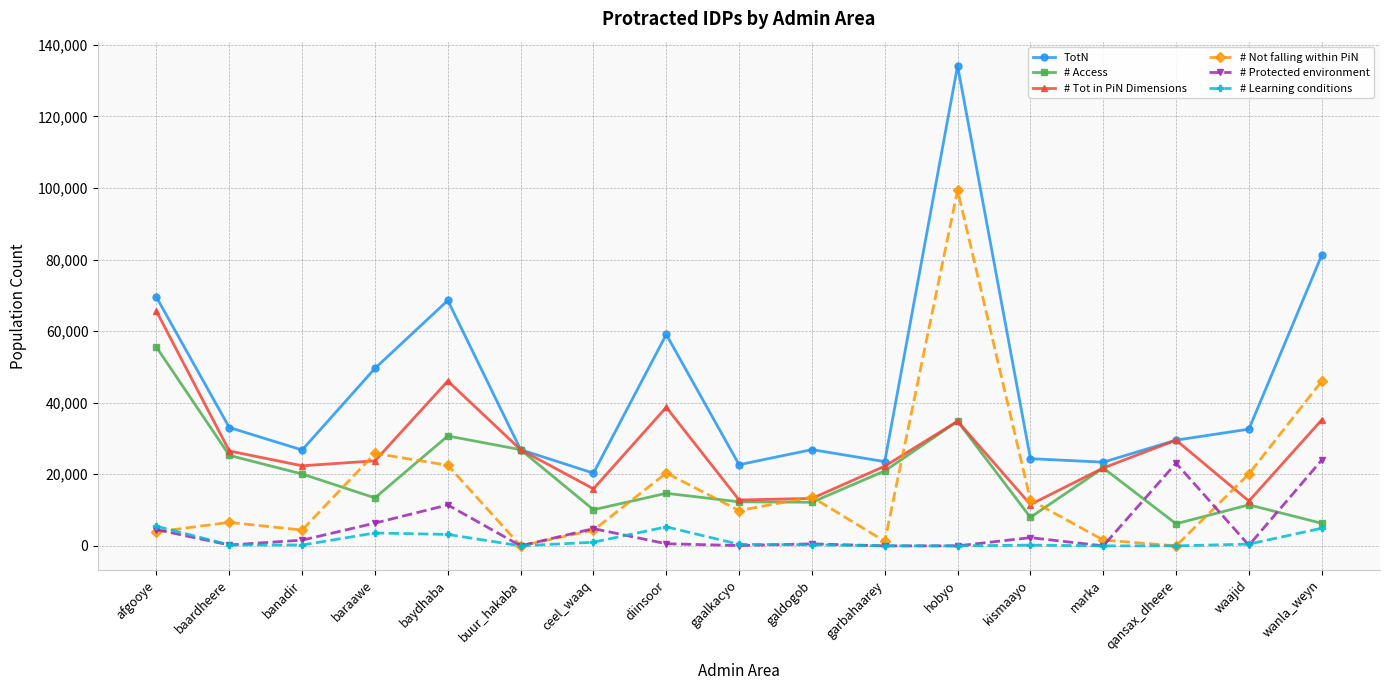

What is the difference between the maximum and minimum values in the # Tot in PiN Dimensions series?

53983